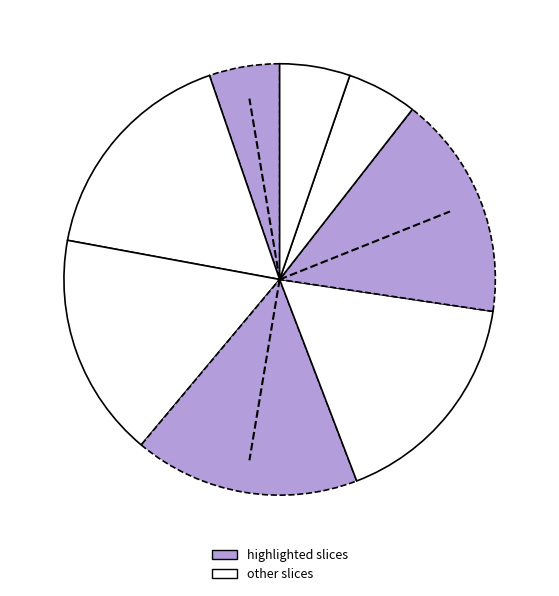

Is there a majority slice in this chart?

No